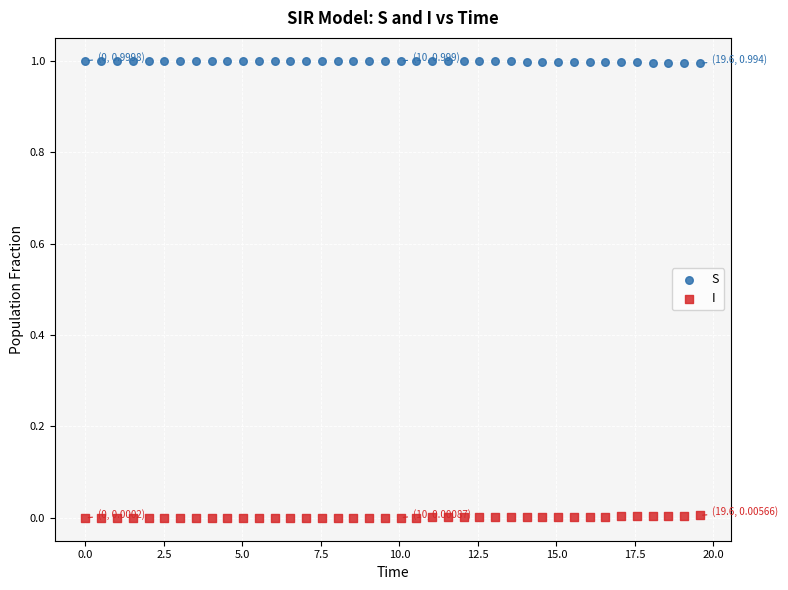

Which series contains the highest Y value?

S